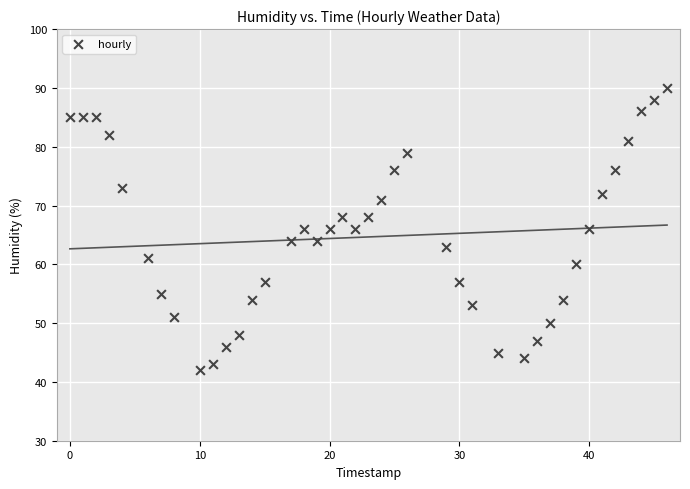

What is the range of Y values (max minus min)?

48